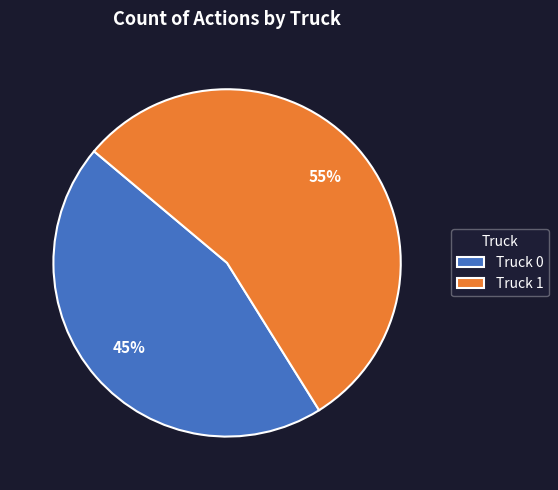

True or false: Truck 0 accounts for 31% of the total.

False